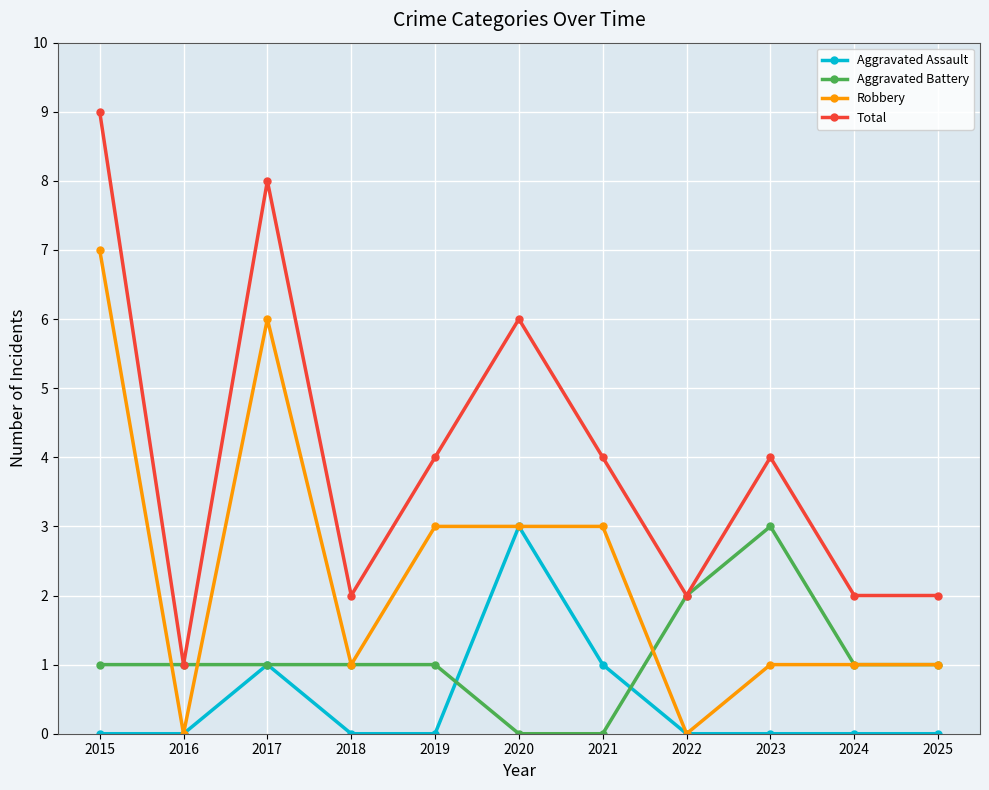

What is the value of the Aggravated Battery point at the 8th from the left?

2